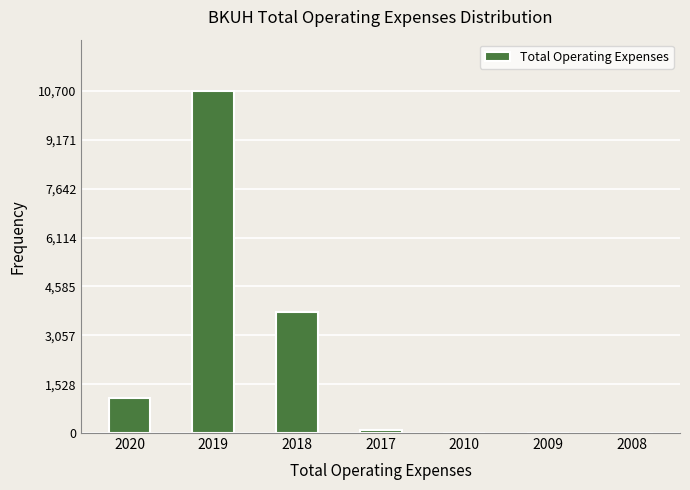

Reading right to left, list all the values displayed in this chart.

2008=0	2009=0	2010=0	2017=100	2018=3800	2019=10700	2020=1100